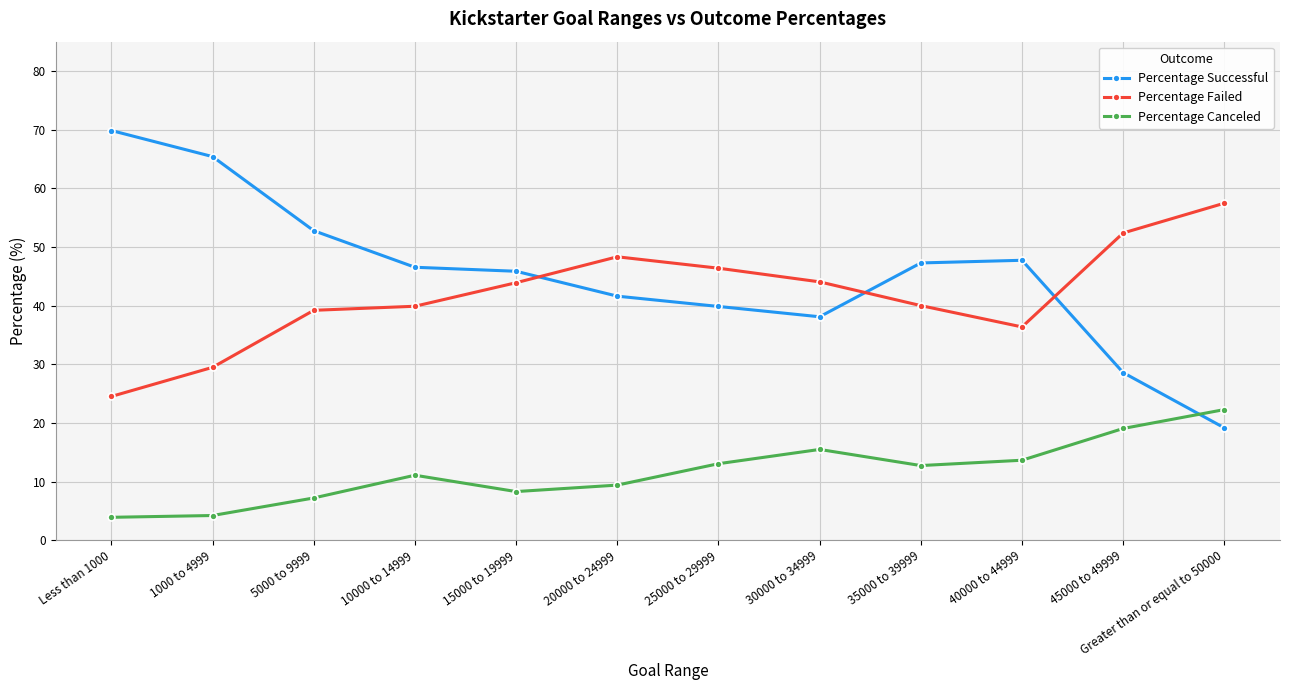

After their last crossing, which series has the higher values: Percentage Successful or Percentage Canceled?

Percentage Canceled